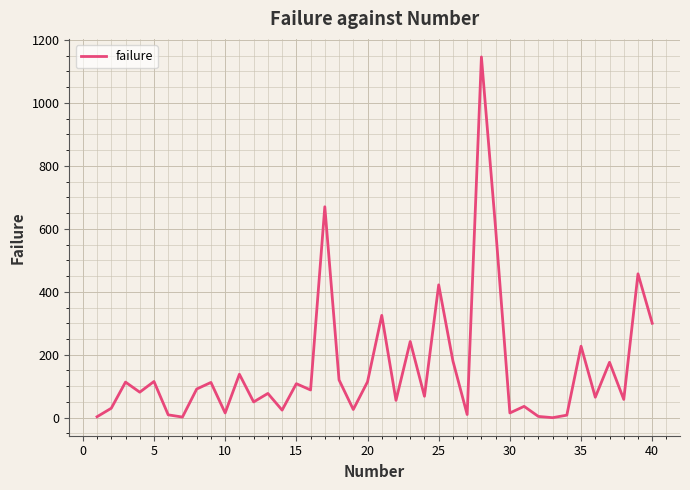

True or false: the data has more than 0 interior local peaks.

True